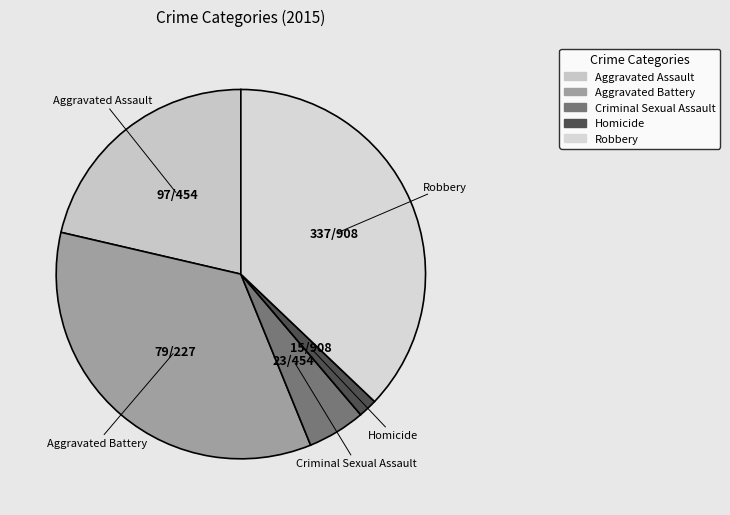

True or false: Aggravated Battery accounts for 35% of the total.

True